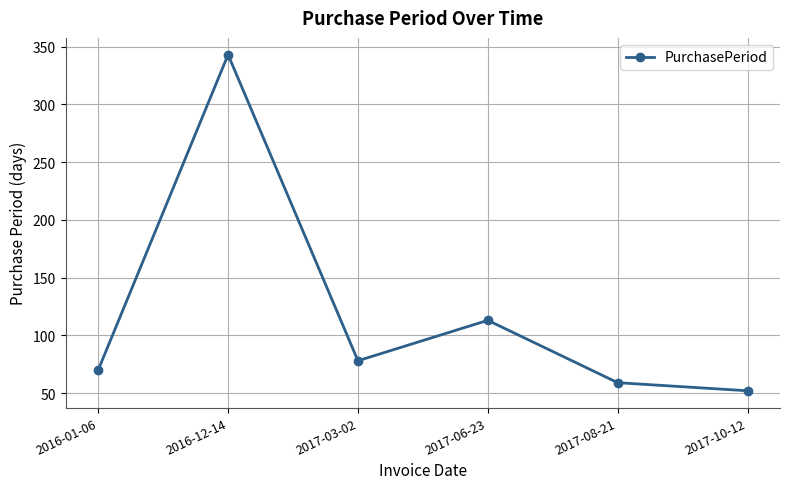

What is the sum of the values at 2017-06-23 and 2017-03-02?

191